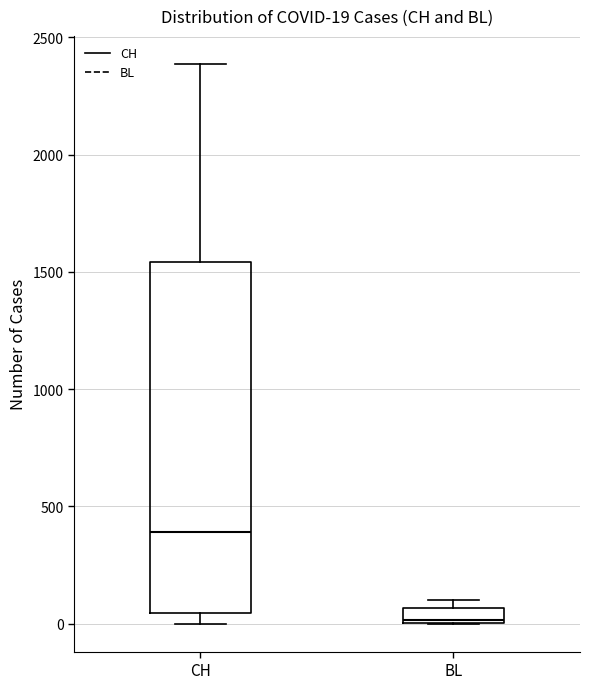

Comparing the boxes themselves (not the whiskers), which one is the tallest?

CH